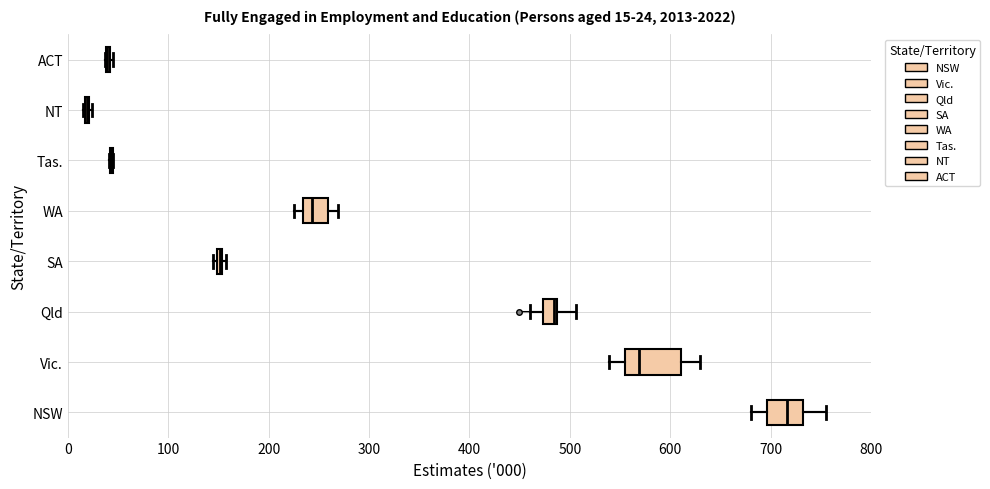

Comparing the boxes themselves (not the whiskers), which one is the widest?

Vic.